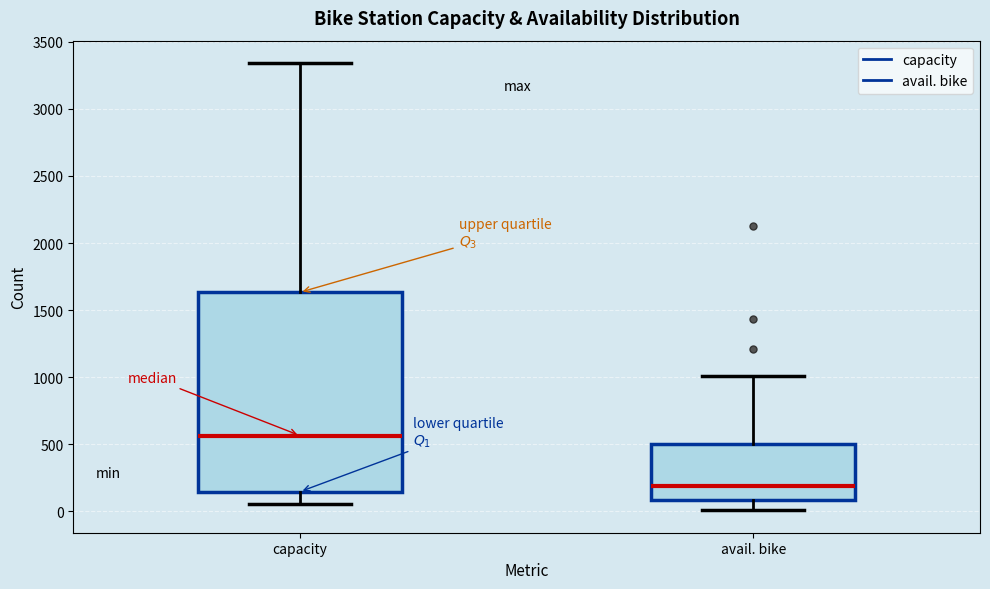

Where does the median line of the box for capacity sit on the y-axis? The values are not printed on the chart, so give them approximately, as read against the axis.

550